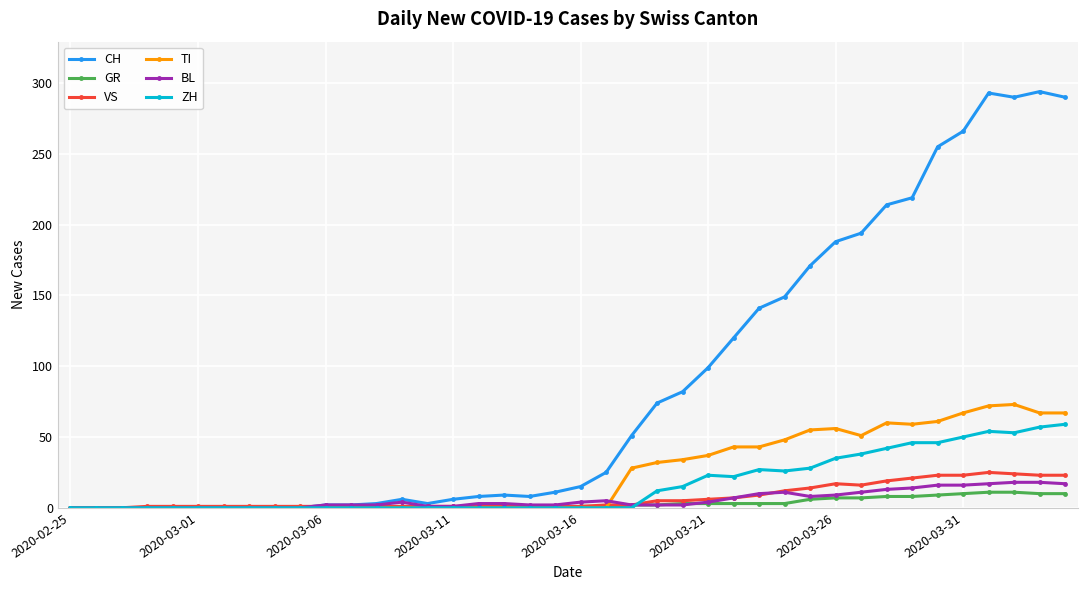

What are all the series names shown in the legend?

CH, GR, VS, TI, BL, ZH